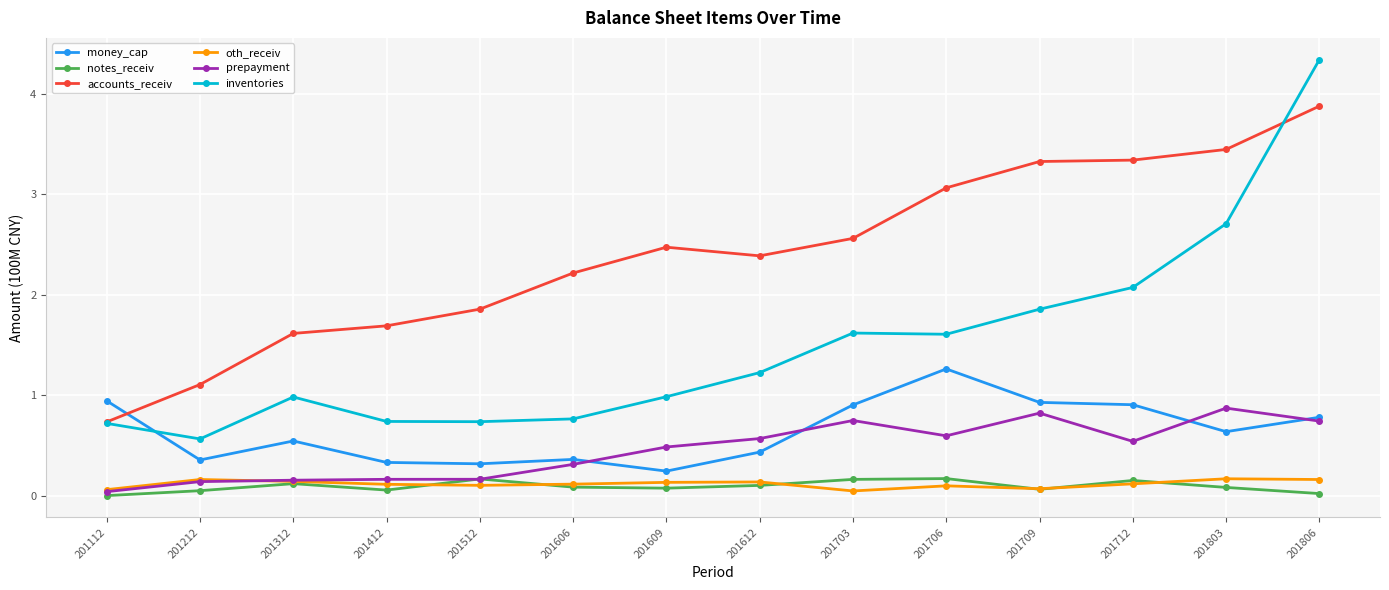

What is the average value of the notes_receiv series?

0.1